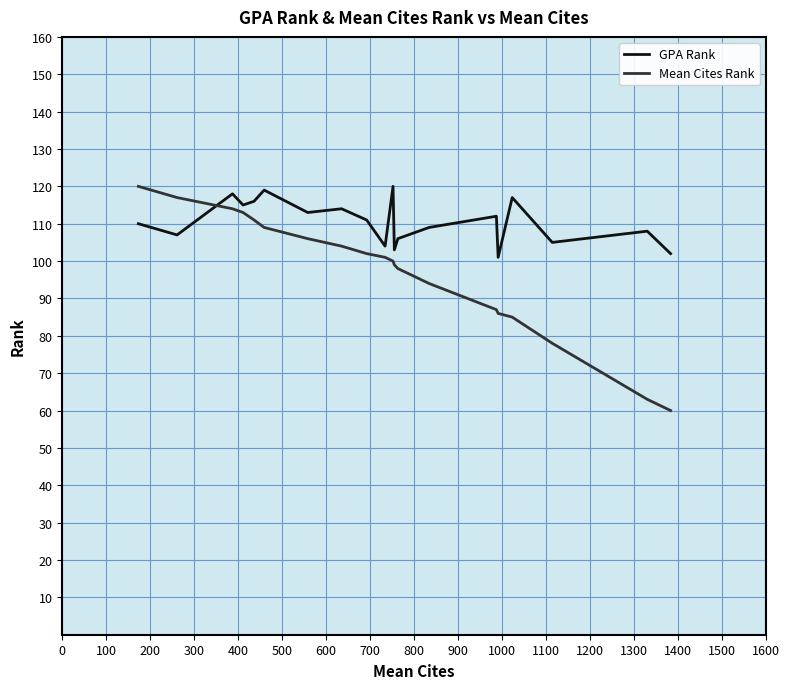

List the series in order of their overall mean, highest first.

GPA Rank, Mean Cites Rank